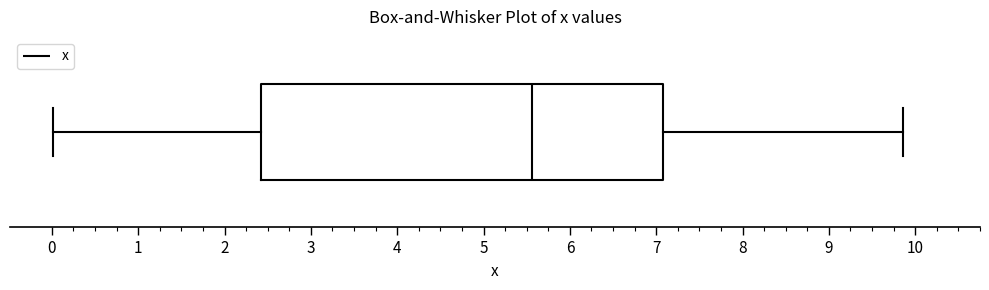

Transcribe this box plot: give where the median line is, the range the box spans, and where the two whiskers end, as read against the x-axis. The values are not printed on the chart, so give them approximately, as read against the axis.

median 5.6, box 2.4 to 7.1, whiskers 0.0 to 9.9